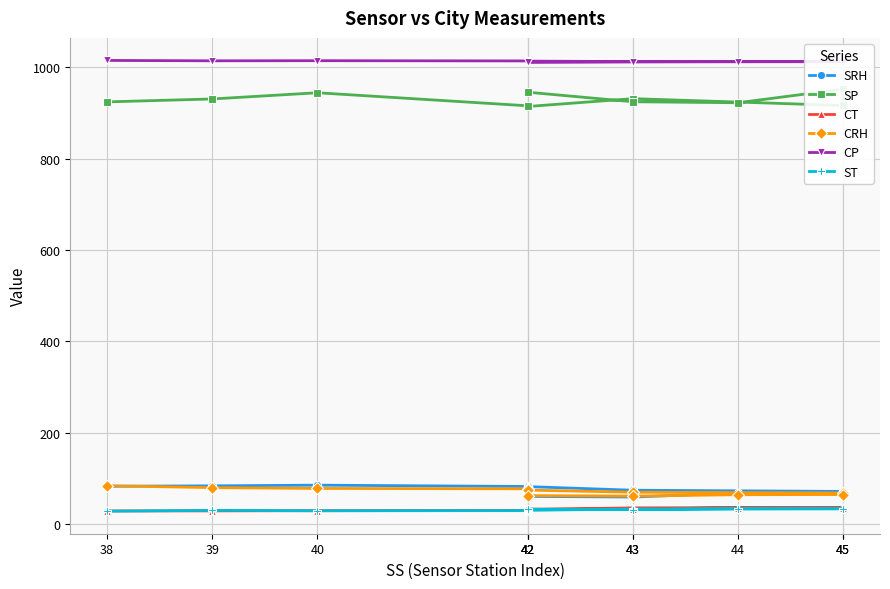

At how many categories does at least one series exceed 582?

11